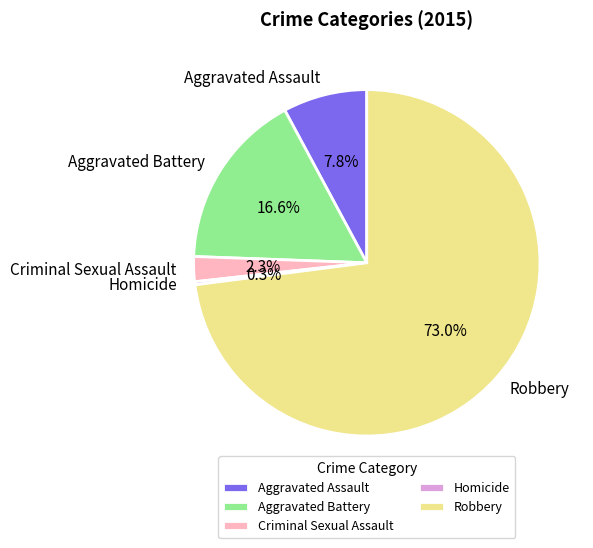

To the nearest percent, what is the average slice percentage?

20%